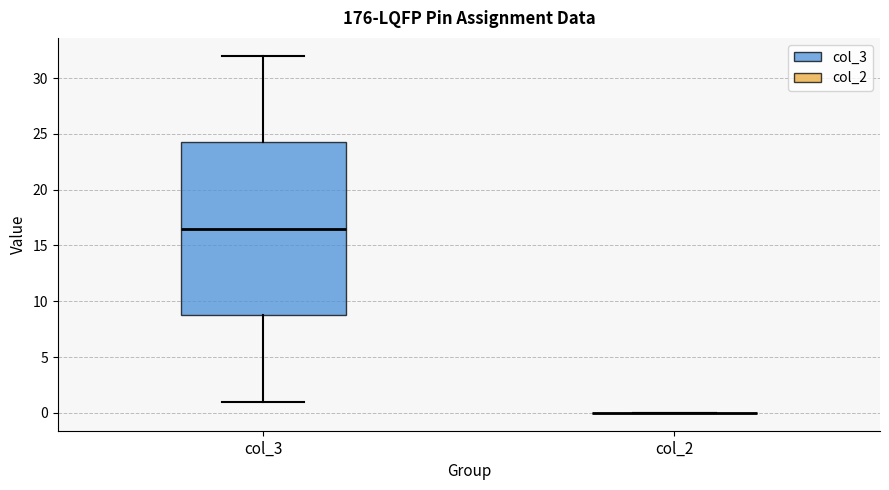

Comparing the boxes themselves (not the whiskers), which one is the tallest?

col_3